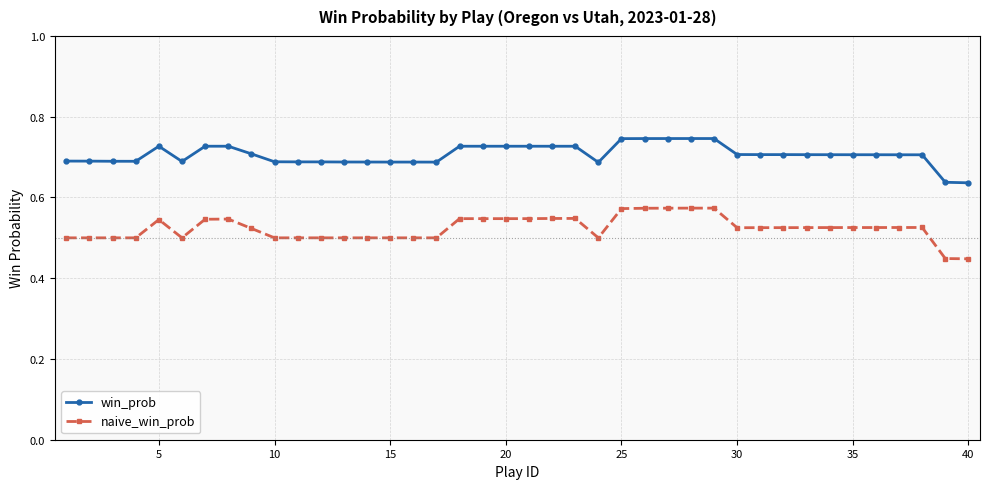

Does the chart have visible grid lines?

Yes